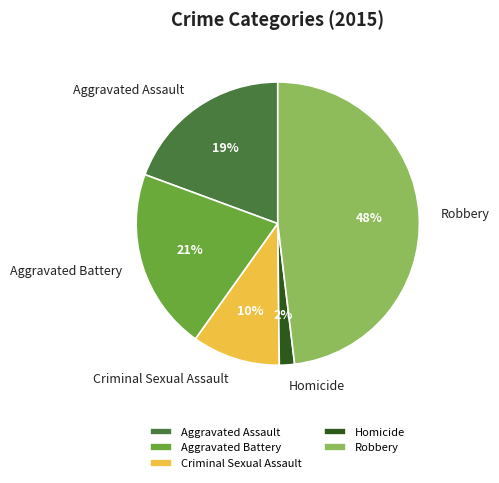

Do Aggravated Battery and Robbery together represent more than half of the pie?

Yes